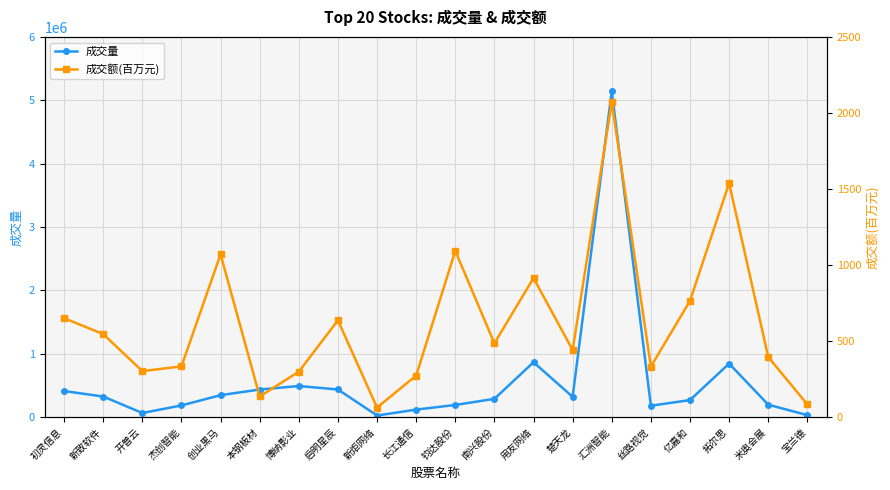

Reading left to right, extract all data points from this chart.

成交量: 411198.0	324366.0	64096.0	183823.0	345685.0	434946.0	490477.0	435518.0	24617.0	117850.0	191133.0	287993.0	865720.0	319709.0	5142486.0	179135.0	268359.0	844652.0	195525.0	30403.0
成交额(百万元): 650.5	545.9	302.4	333.3	1070.7	135.8	298.7	636.5	62.5	273.1	1093.3	485.5	914.5	441.2	2071.9	332.0	764.6	1539.1	395.2	83.3